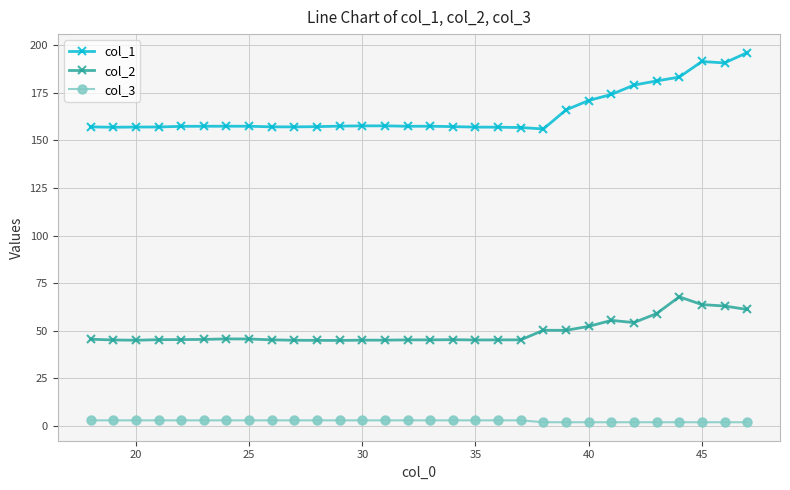

What is the difference between the maximum and minimum values in the col_1 series?

40.1